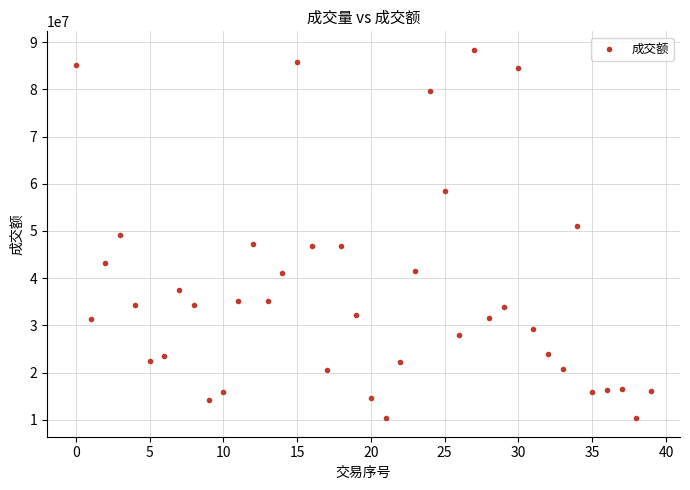

What is the range of Y values (max minus min)?

78044500.6